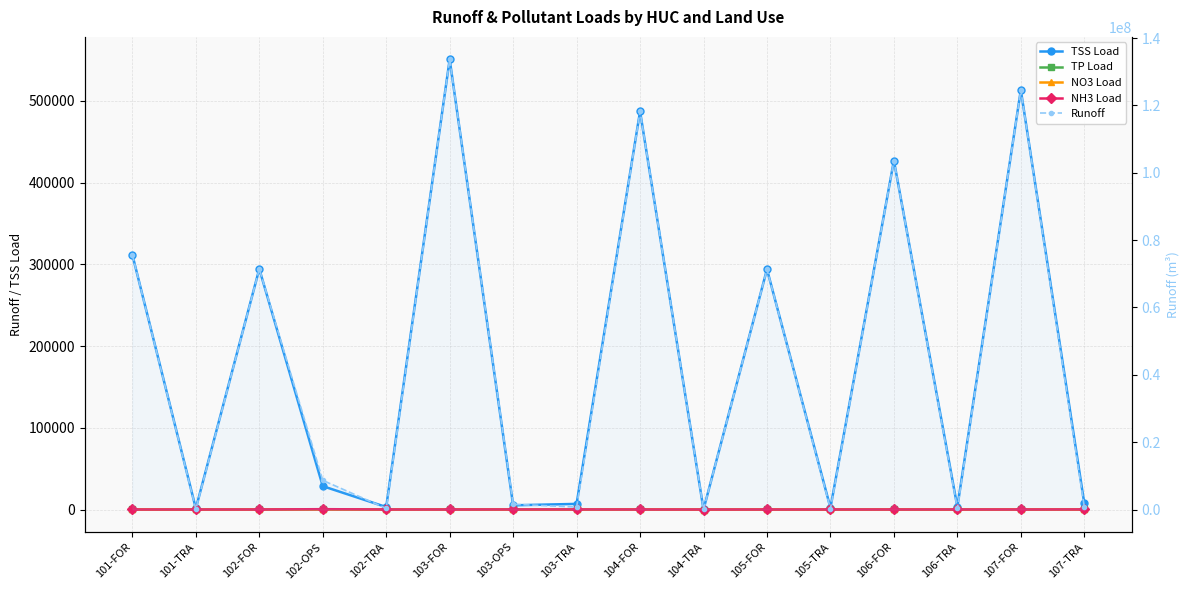

What is the difference between the second highest and minimum values in the NO3 Load series?

191.8